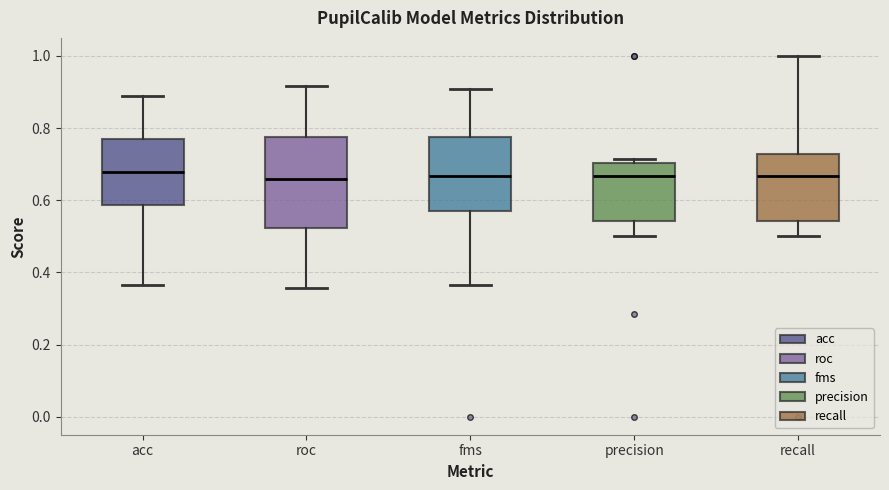

Which box is the tallest, from its lower edge to its upper edge?

roc